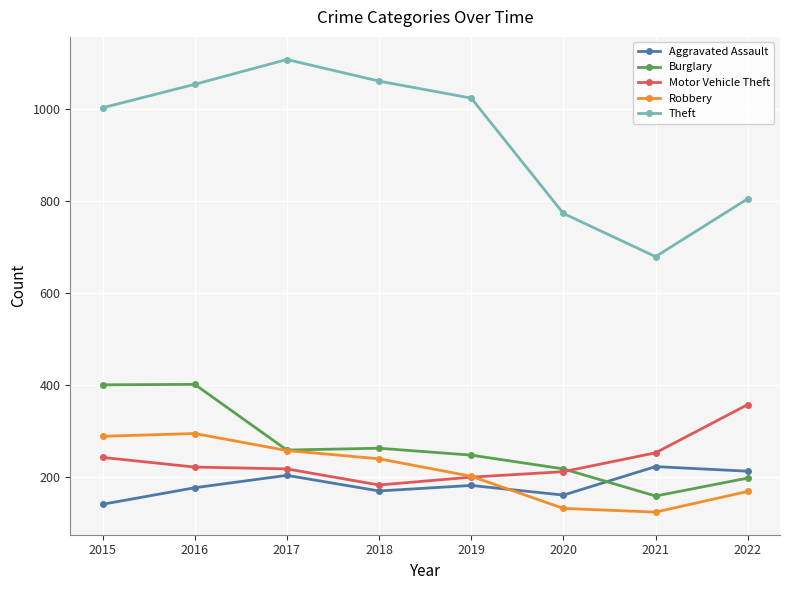

Where does the Theft series first go above 1024?

2016